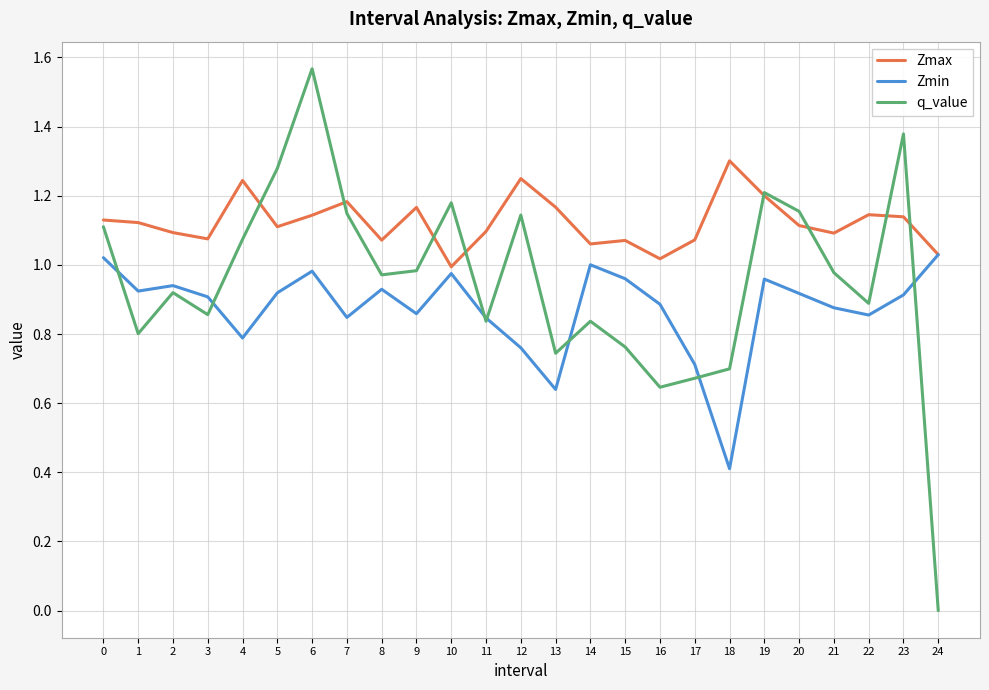

How many lines are shown in the chart?

3